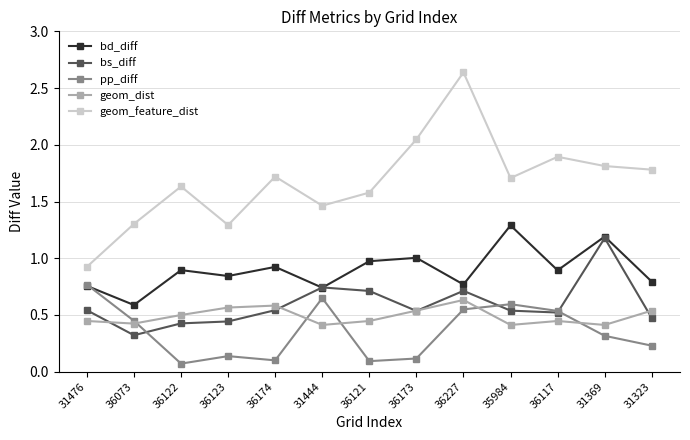

Is this an area chart (filled region under the line)?

No